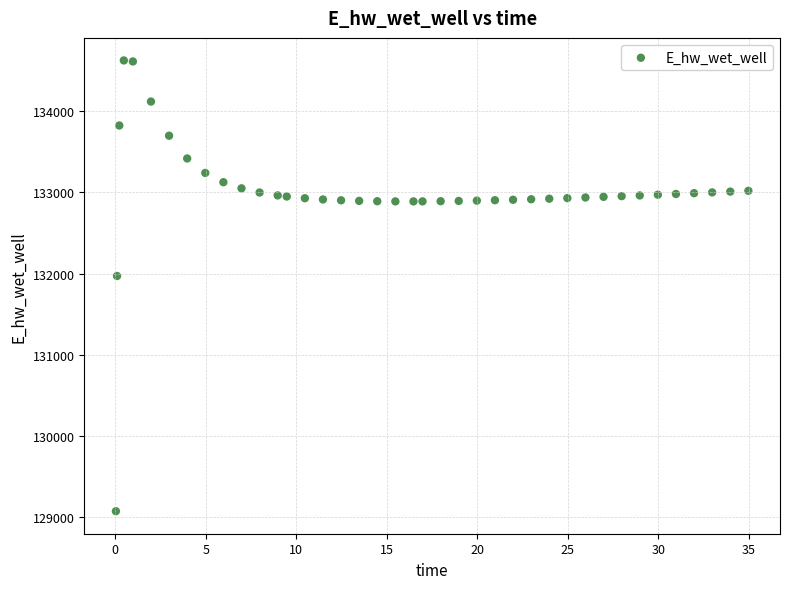

What is the range of X values (max minus min)?

34.9